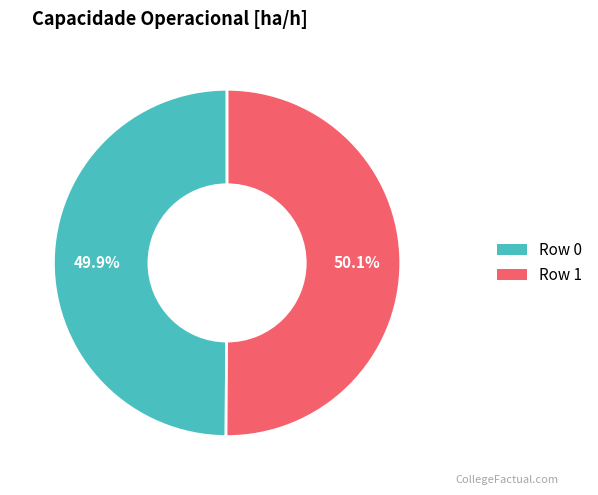

Is there a majority slice in this chart?

Yes